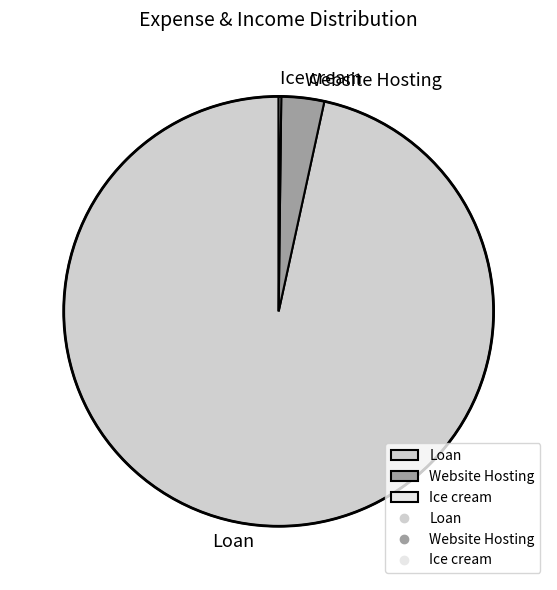

Which slice represents more than half of the pie?

Loan